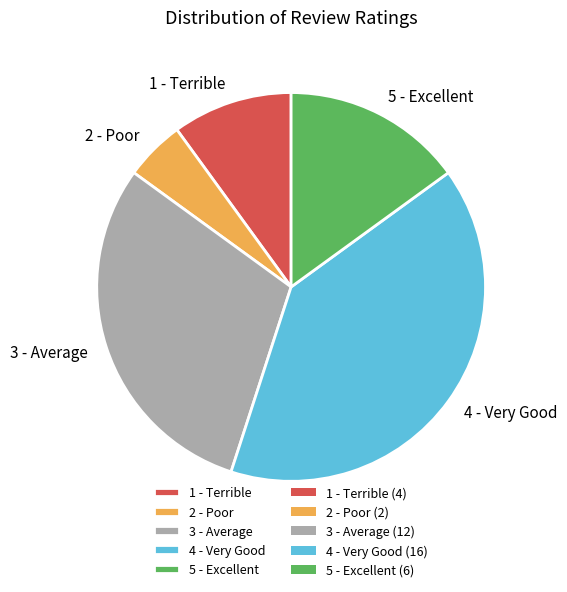

How many slices are in this pie chart?

5